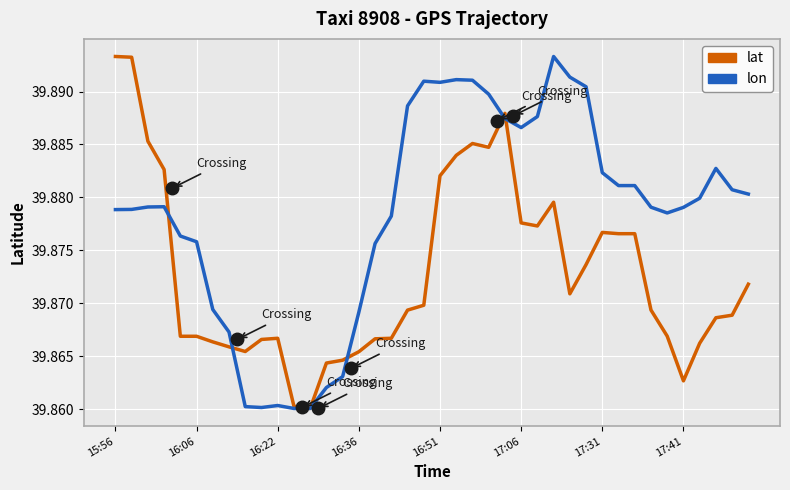

Rank the series by their average value, from lowest to highest.

lat, lon